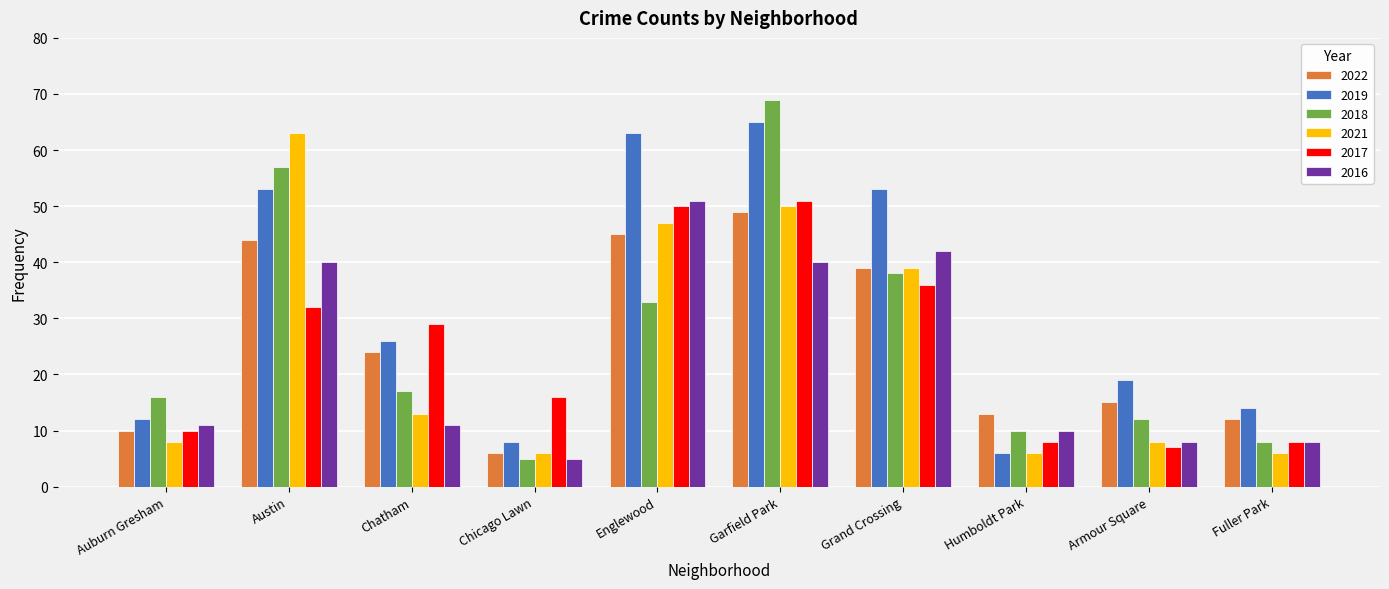

At which category is the sum across all series the highest?

Garfield Park